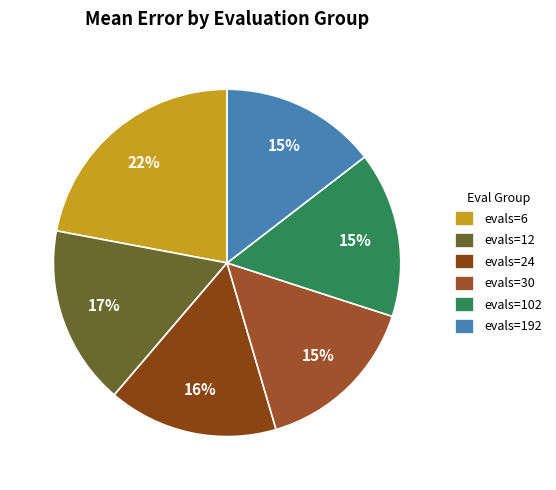

How many slices are in this pie chart?

6